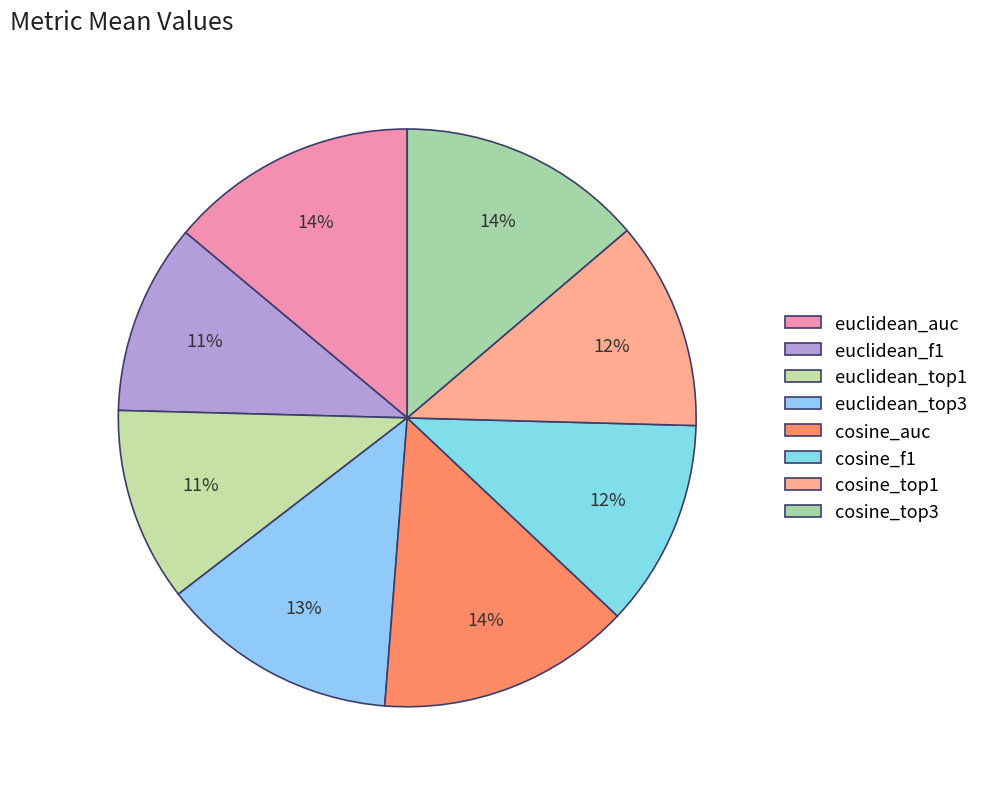

Is it true that cosine_auc is 3% of the pie?

False